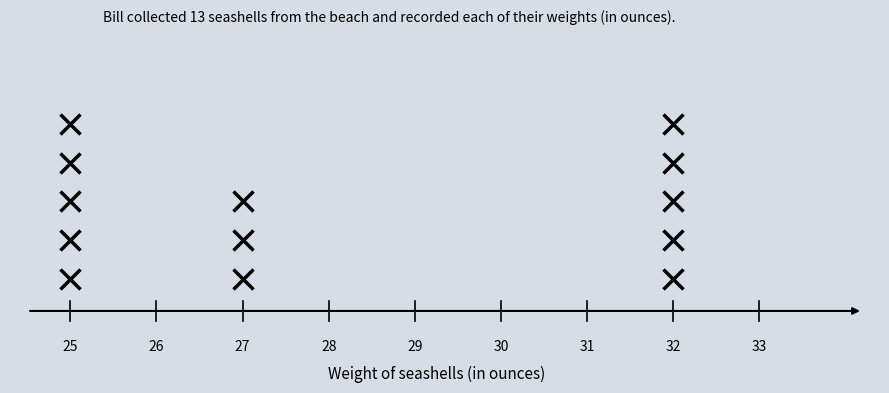

How many lines are shown in the chart?

1